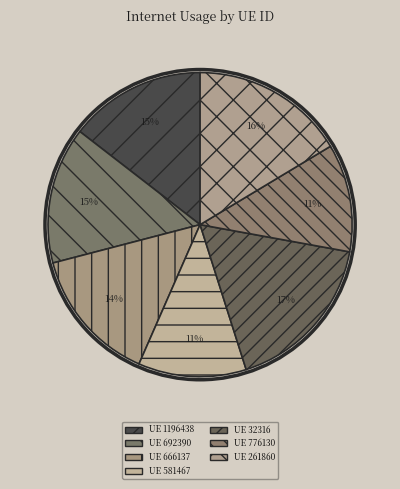

What is the largest slice in the pie chart?

32316